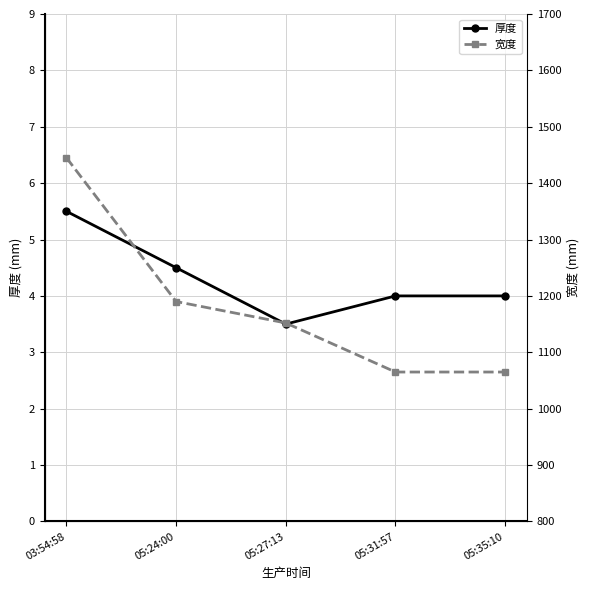

Does the chart have visible grid lines?

Yes